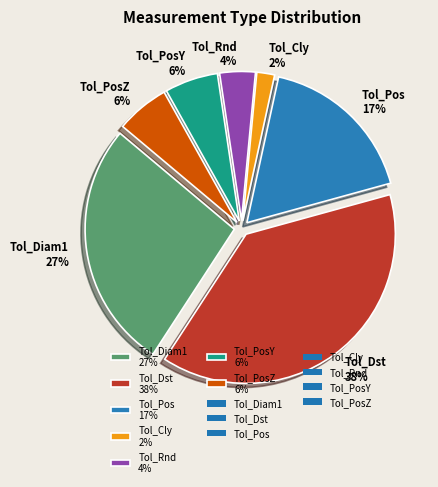

Which slice is the smallest?

Tol_Cly 2%